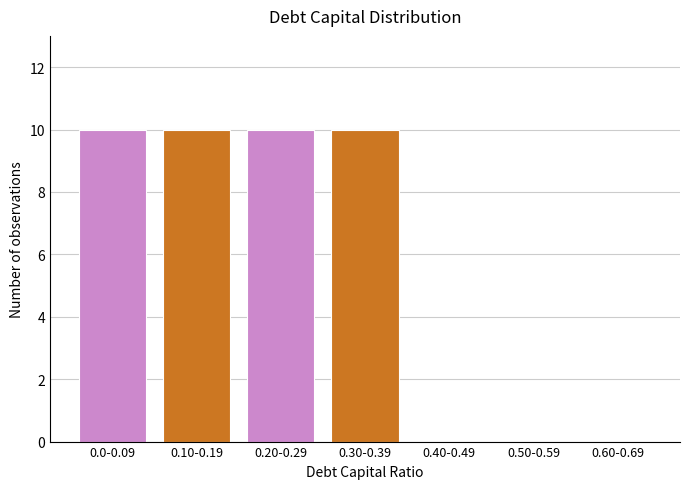

Reading left to right, what are all the values shown in this chart?

0.0-0.09=10	0.10-0.19=10	0.20-0.29=10	0.30-0.39=10	0.40-0.49=0	0.50-0.59=0	0.60-0.69=0